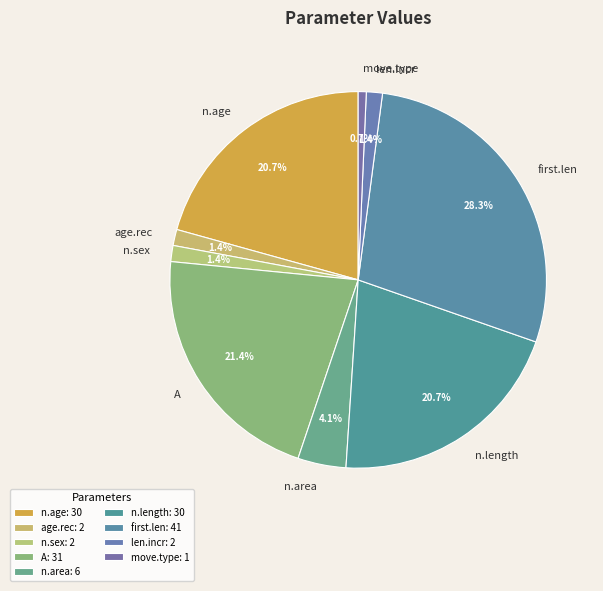

Does any single category account for the majority?

No